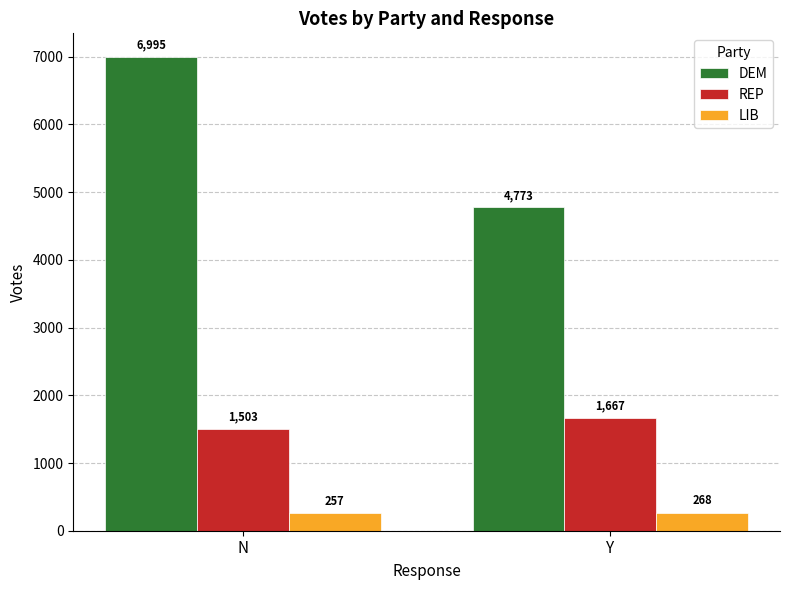

Is it true that DEM equals 1816 at Y?

False